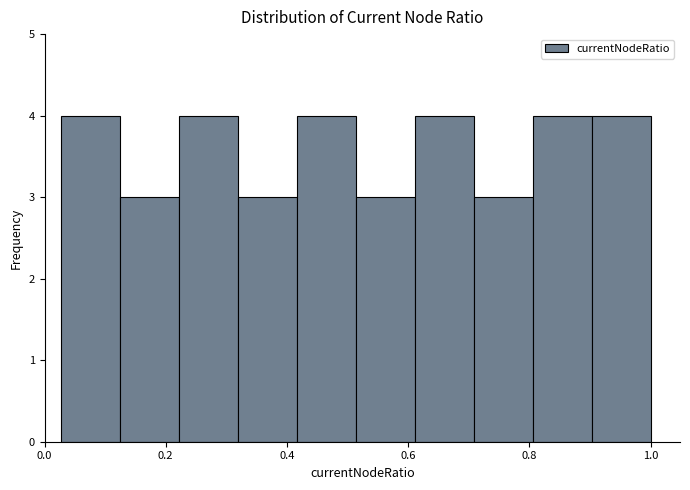

Reading left to right, transcribe this chart: for each bar, give the range it covers on the x-axis and its height. Neither the bar edges nor the heights are printed on the chart, so give them approximately, as read against the axes.

0.02 to 0.12: 4
0.12 to 0.22: 3
0.22 to 0.32: 4
0.32 to 0.42: 3
0.42 to 0.52: 4
0.52 to 0.62: 3
0.62 to 0.70: 4
0.70 to 0.80: 3
0.80 to 0.90: 4
0.90 to 1.00: 4